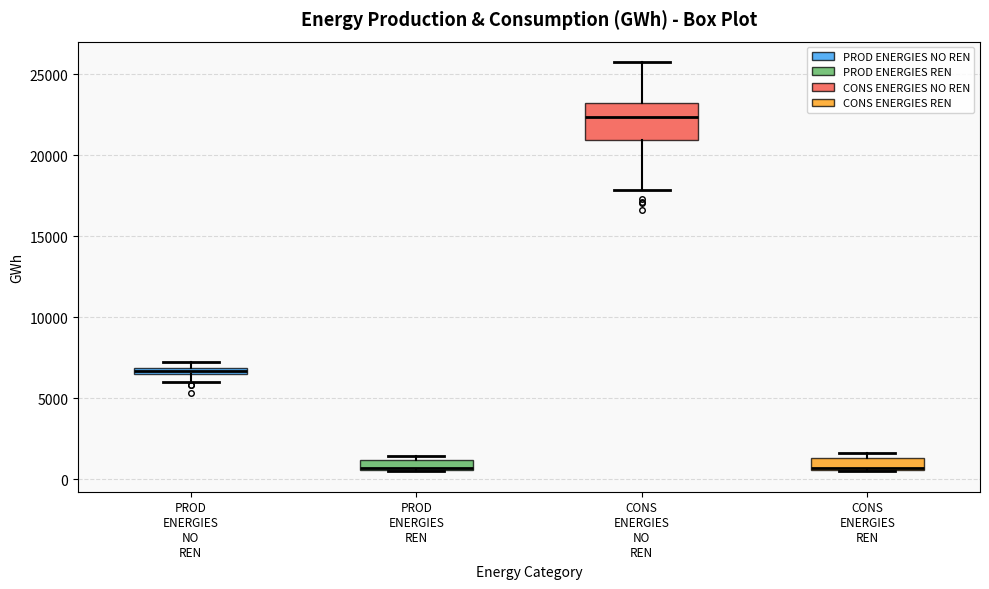

Where is the lower edge of the box for CONS ENERGIES NO REN on the y-axis? The values are not printed on the chart, so give them approximately, as read against the axis.

21000